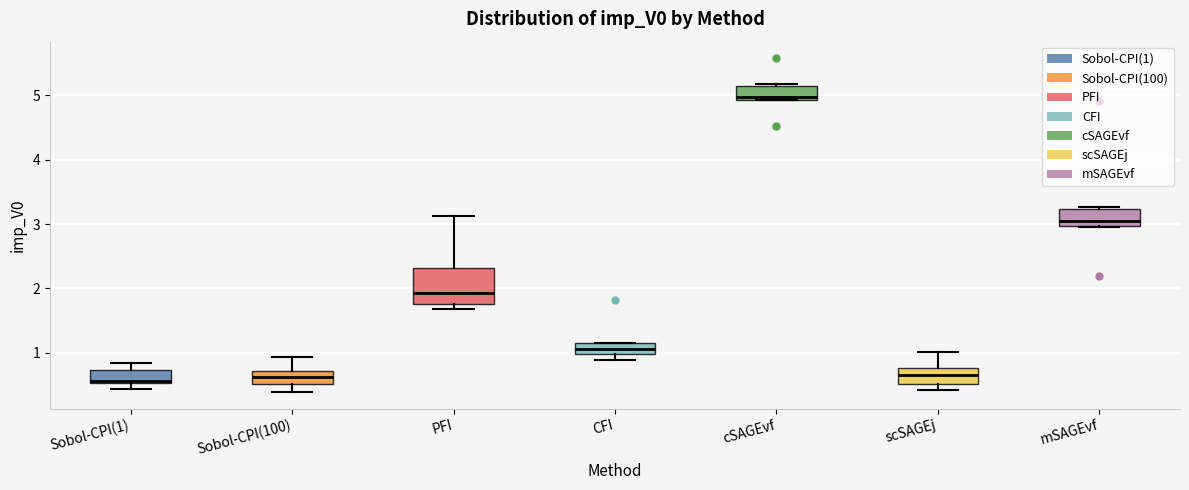

Reading left to right, read every box against the y-axis: the position of its median line, the range the box covers, and the ends of its whiskers. The values are not printed on the chart, so give them approximately, as read against the axis.

Sobol-CPI(1): median 0.6, box 0.5 to 0.7, whiskers 0.4 to 0.8
Sobol-CPI(100): median 0.6, box 0.5 to 0.7, whiskers 0.4 to 0.9
PFI: median 1.9, box 1.8 to 2.3, whiskers 1.7 to 3.1
CFI: median 1.1 (inside the box), box 1.0 to 1.1, whiskers 0.9 to 1.2
cSAGEvf: median 5.0, box 4.9 to 5.1, whiskers 4.9 to 5.2
scSAGEj: median 0.7, box 0.5 to 0.8, whiskers 0.4 to 1.0
mSAGEvf: median 3.1, box 3.0 to 3.2, whiskers 3.0 to 3.3